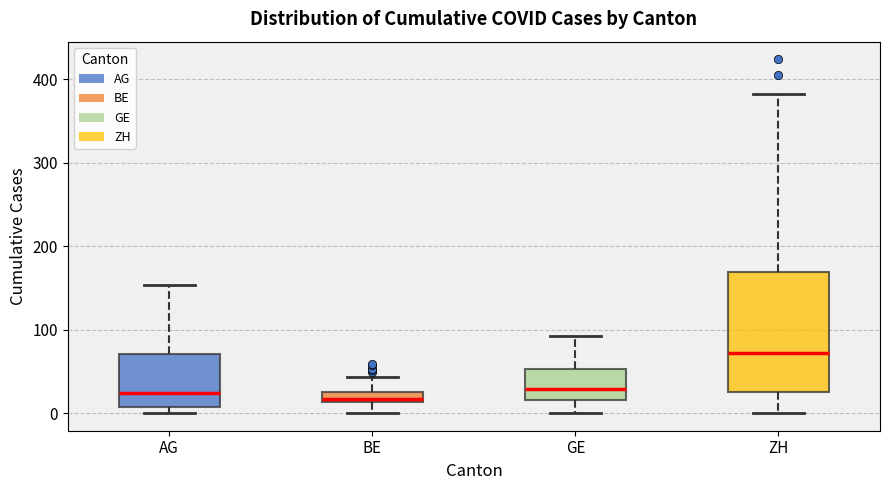

Which box is the tallest, from its lower edge to its upper edge?

ZH